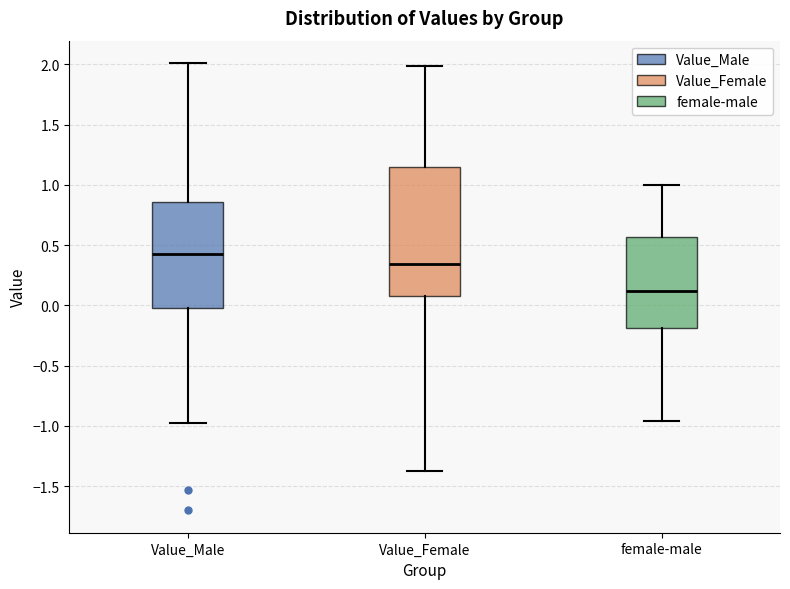

Where does the median line of the box for Value_Male sit on the y-axis? The values are not printed on the chart, so give them approximately, as read against the axis.

0.40